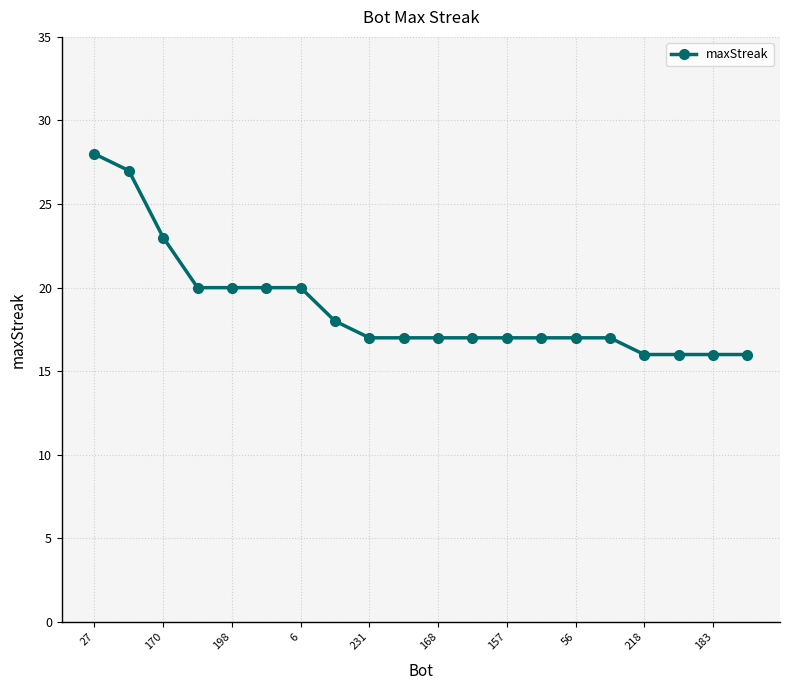

What is the smallest value displayed?

16